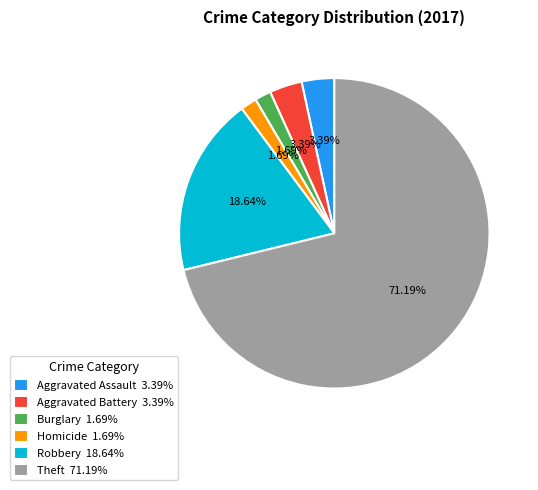

Which slice is the largest?

Theft 71.19%